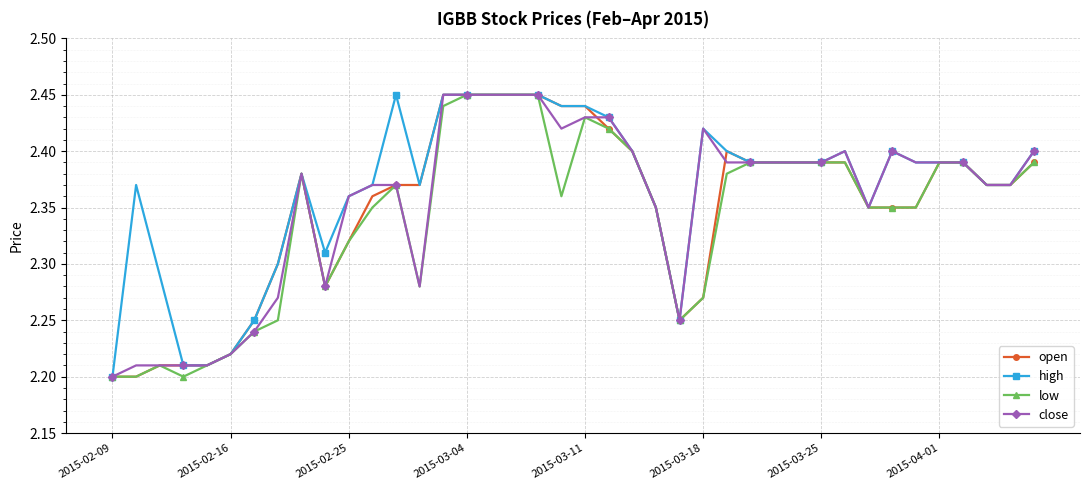

Count the high values in the range 2 to 3.

40